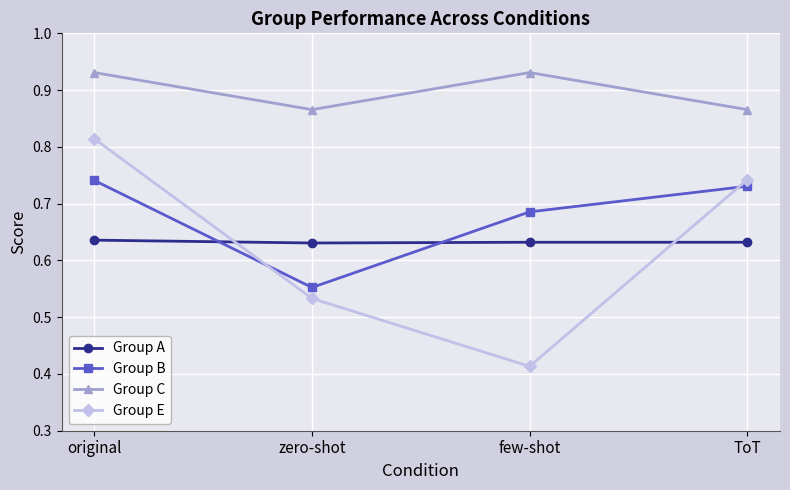

Where is the first local maximum for Group C?

few-shot